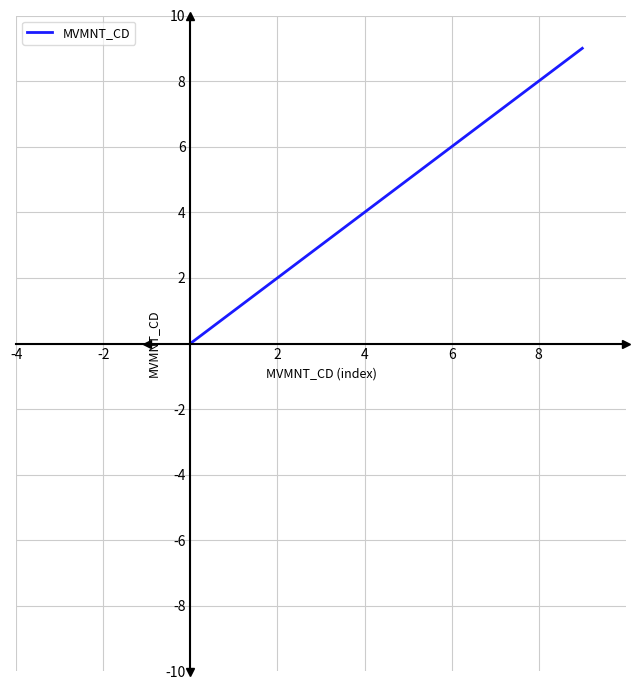

What is the difference between the maximum and minimum values?

9